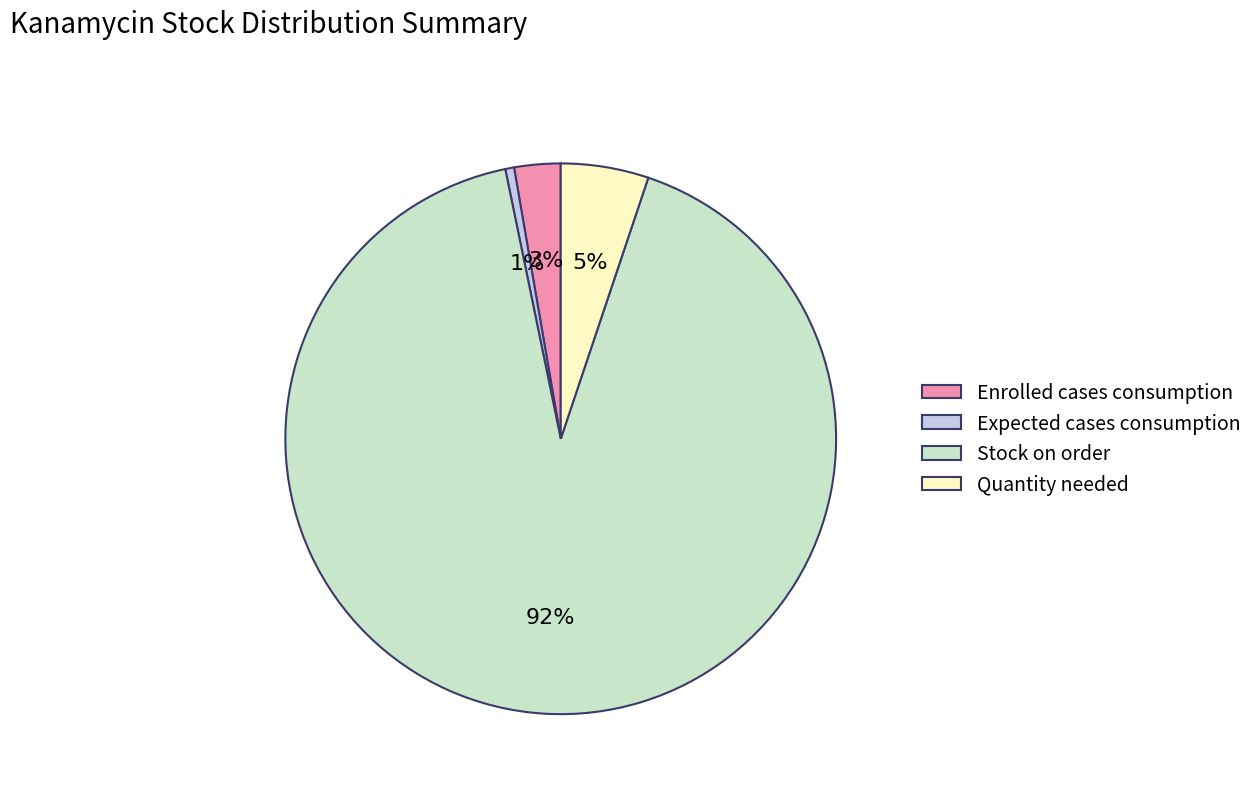

Is the sum of Quantity needed and Expected cases consumption greater than half?

No